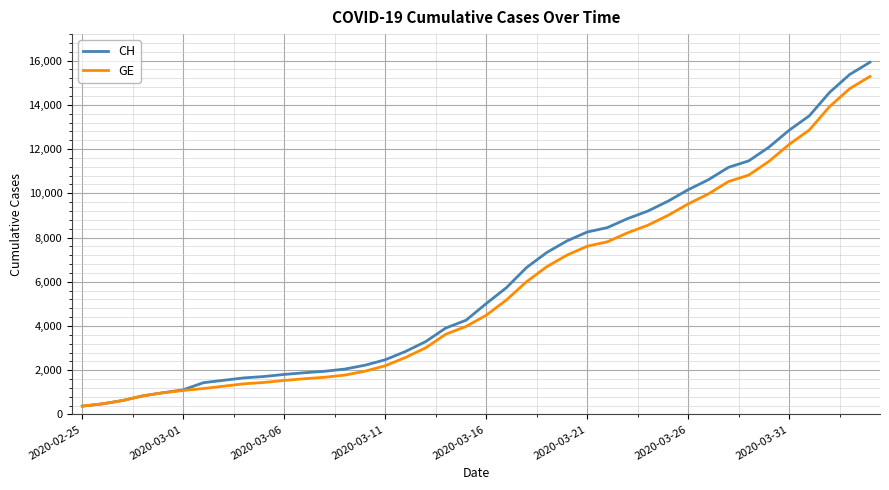

What is the lowest value of the GE series?

375